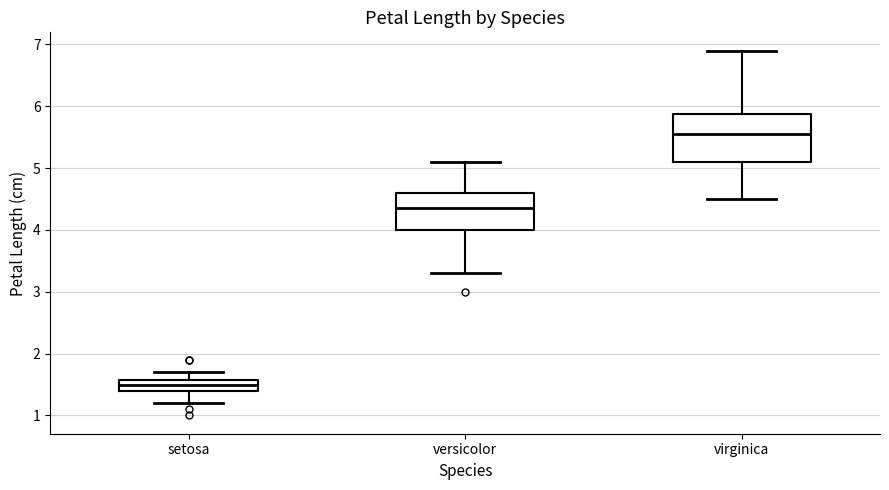

Reading left to right, read every box against the y-axis: the position of its median line, the range the box covers, and the ends of its whiskers. The values are not printed on the chart, so give them approximately, as read against the axis.

setosa: median 1.5, box 1.4 to 1.6, whiskers 1.2 to 1.7
versicolor: median 4.4, box 4.0 to 4.6, whiskers 3.3 to 5.1
virginica: median 5.6, box 5.1 to 5.9, whiskers 4.5 to 6.9